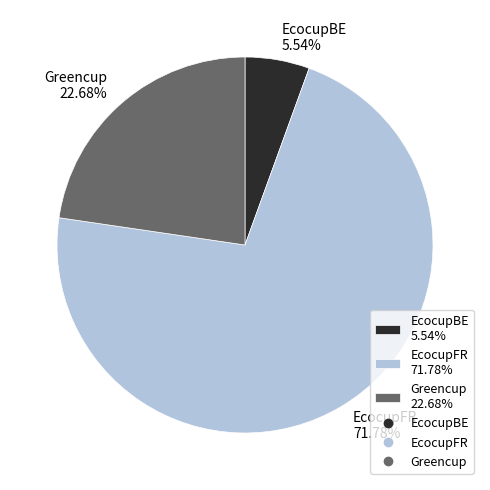

Does EcocupFR account for over 50% of the chart?

Yes